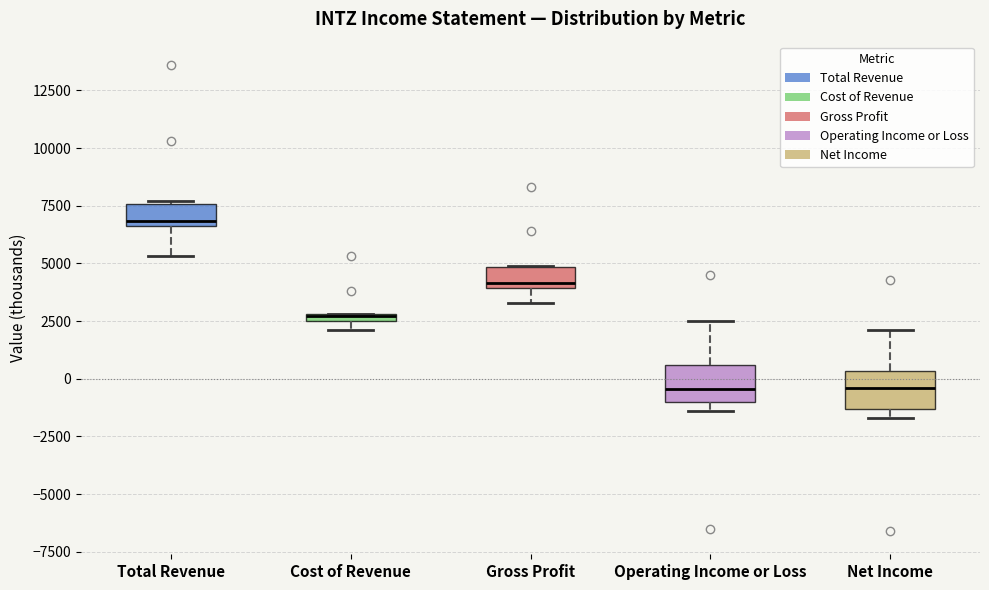

Where is the lower edge of the box for Operating Income or Loss on the y-axis? The values are not printed on the chart, so give them approximately, as read against the axis.

-1000